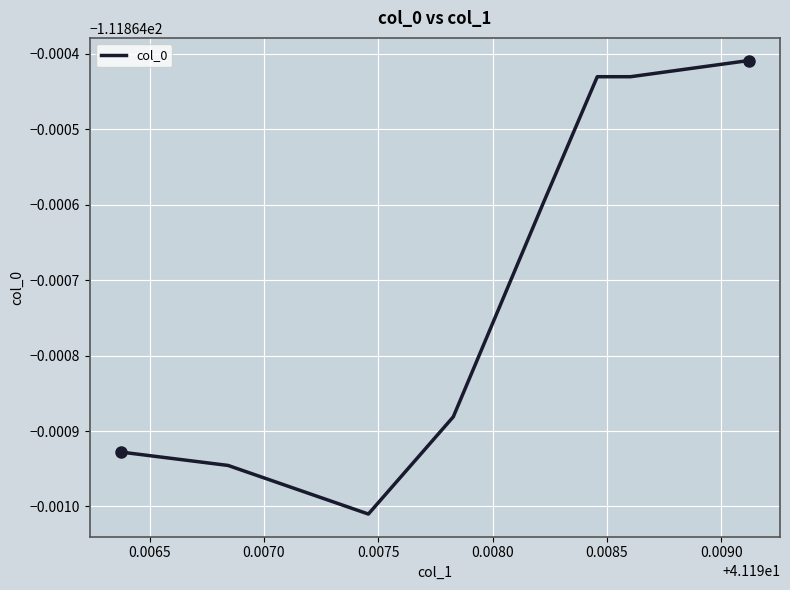

What is the average value?

-111.9